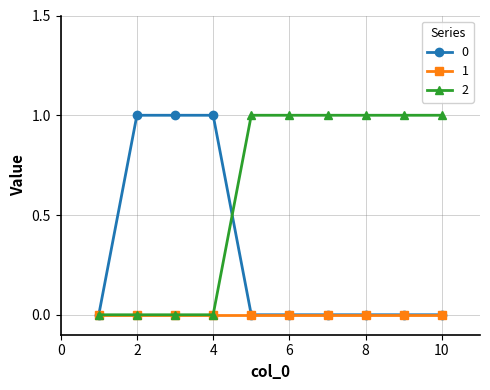

How many data points in 2 are less than 1?

4